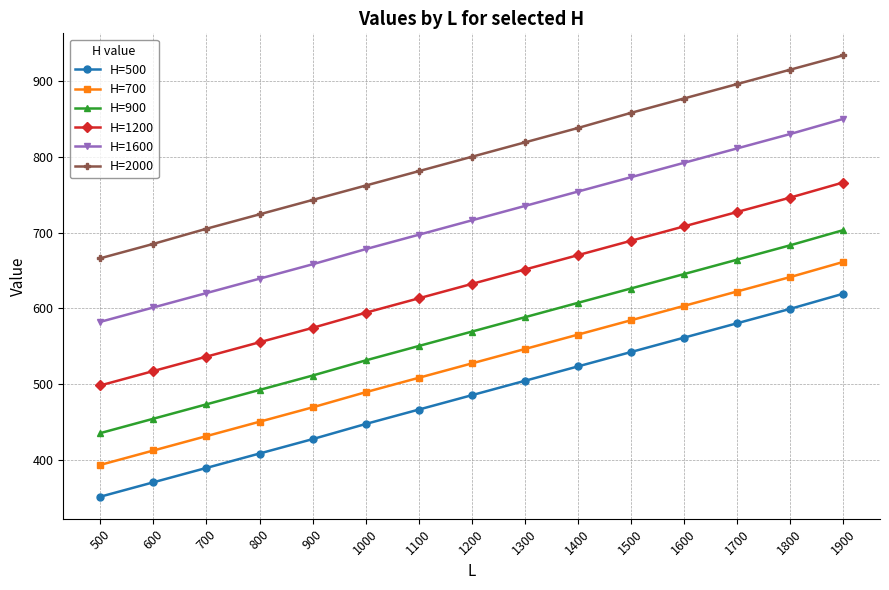

What is the sum of the H=1200 values at 1600 and 1700?

1435